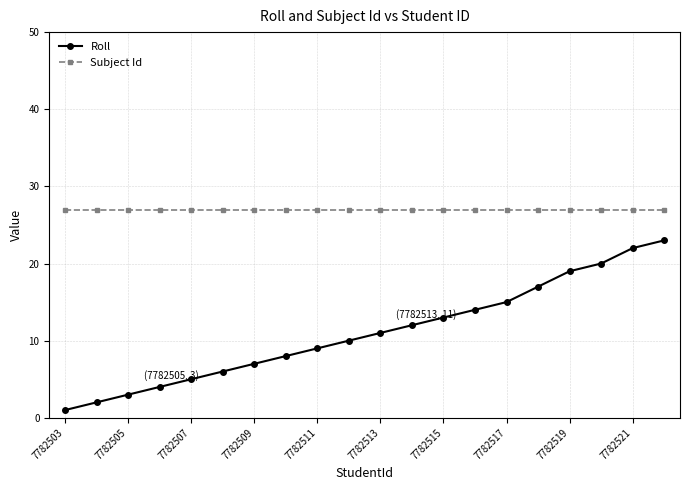

List the series in order of their peak value, highest first.

Subject Id, Roll